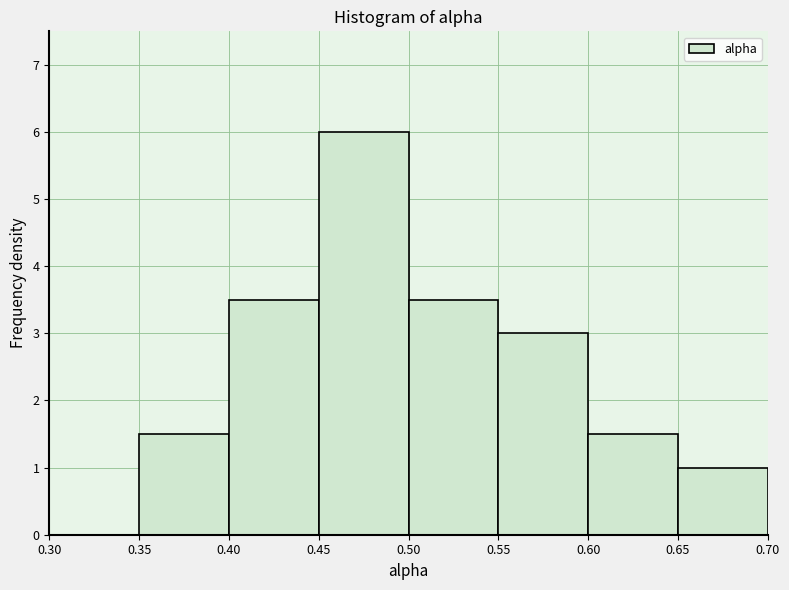

How tall is the bar that spans 0.55 to 0.60 on the x-axis? The values are not printed on the chart, so give them approximately, as read against the axis.

3.0